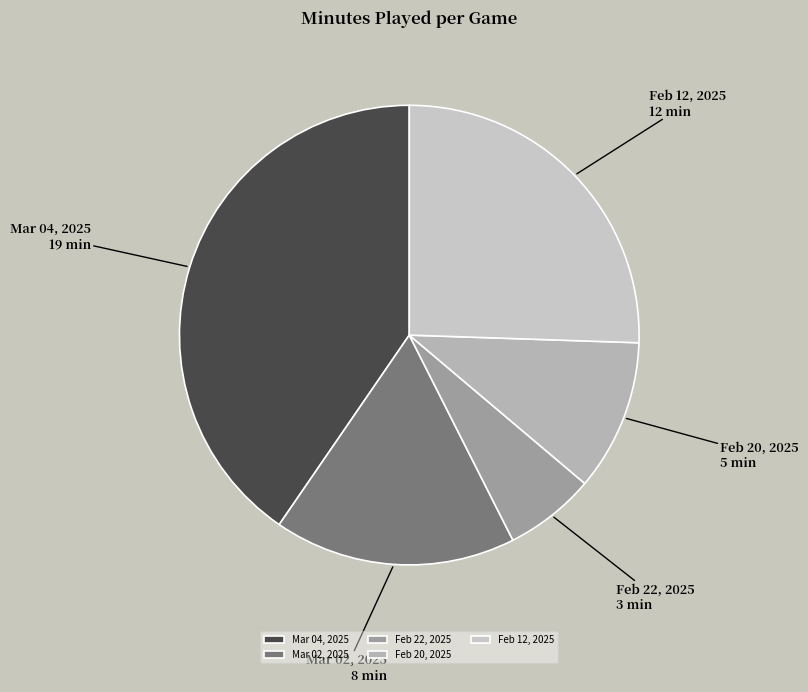

Is the sum of Feb 22, 2025 3 min and Mar 04, 2025 19 min greater than half?

No